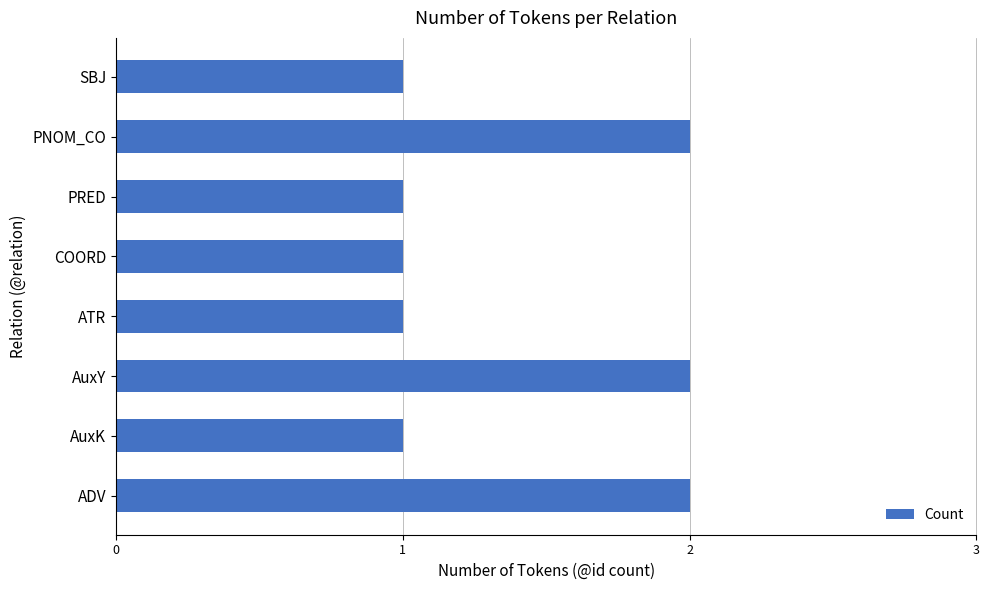

Approximately how many times larger is the value at AuxY compared to PNOM_CO?

1.0